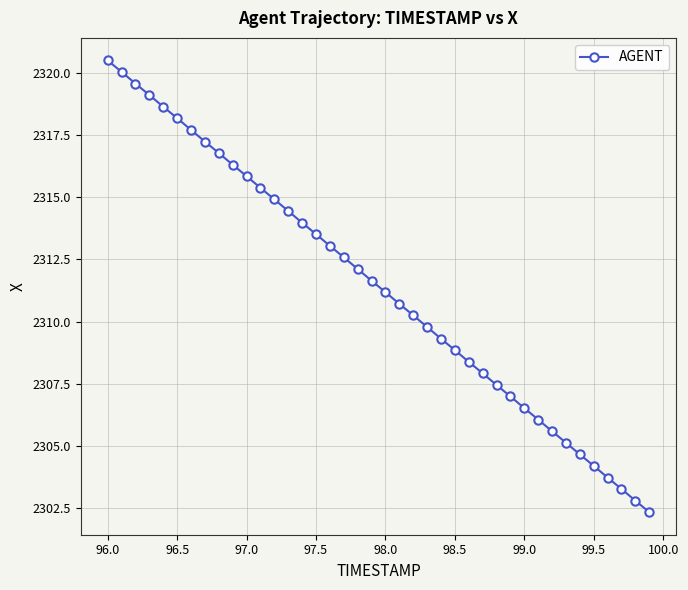

What is the minimum value shown in the chart?

2302.3